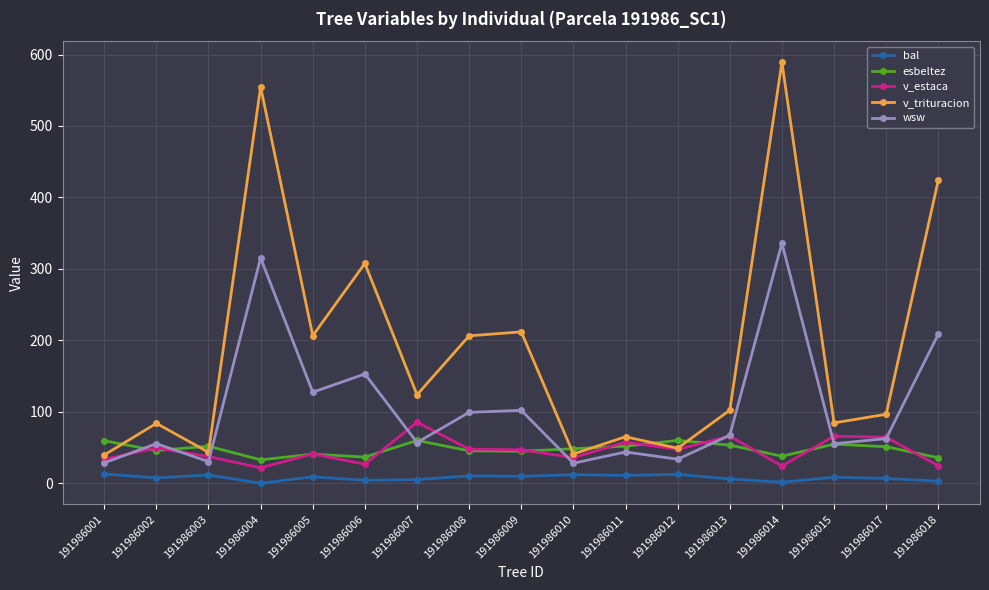

True or false: esbeltez and bal intersect in this chart.

False